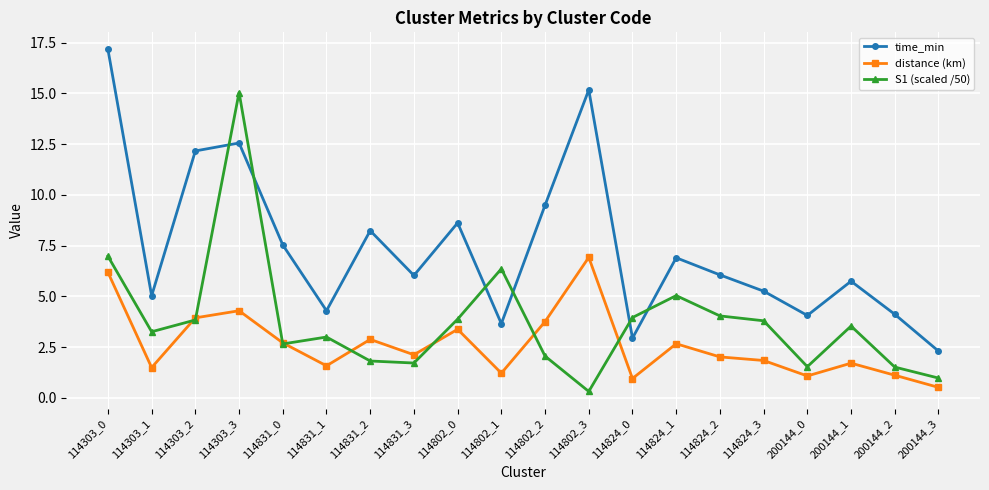

How many times do S1 (scaled /50) and time_min cross each other?

6